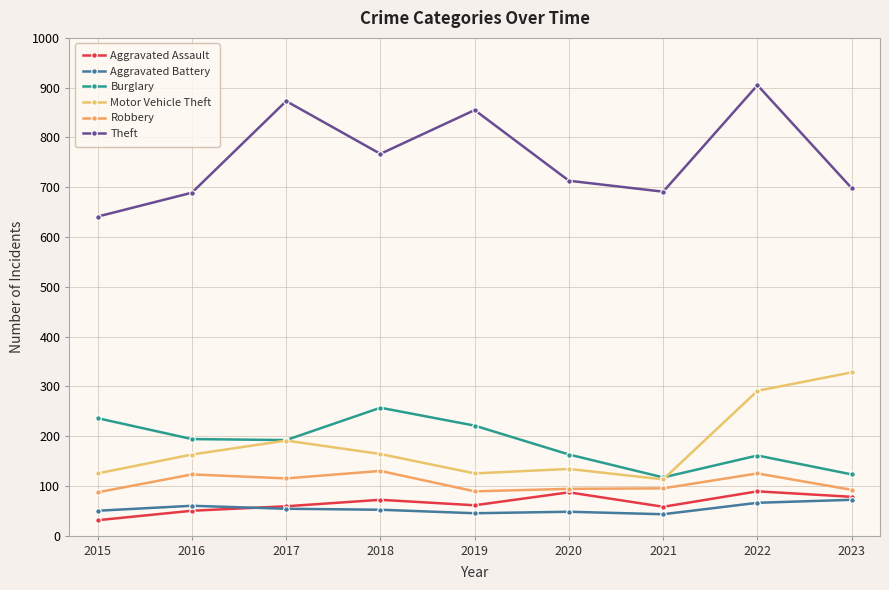

At how many categories does at least one series exceed 402?

9